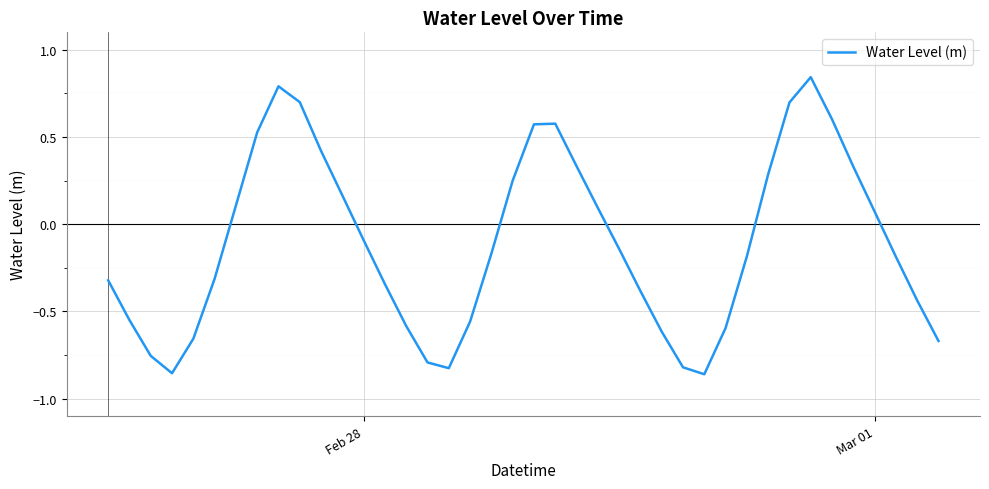

What is the difference between the maximum and minimum values?

1.7